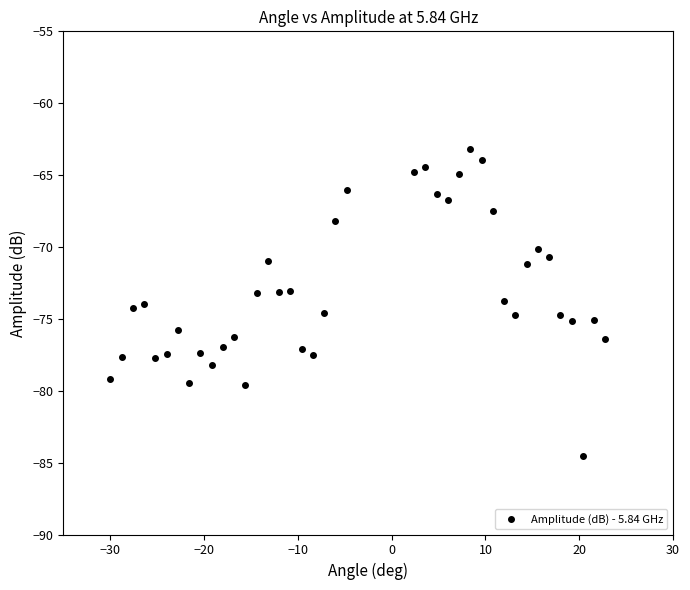

What is the range of Y values (max minus min)?

21.3